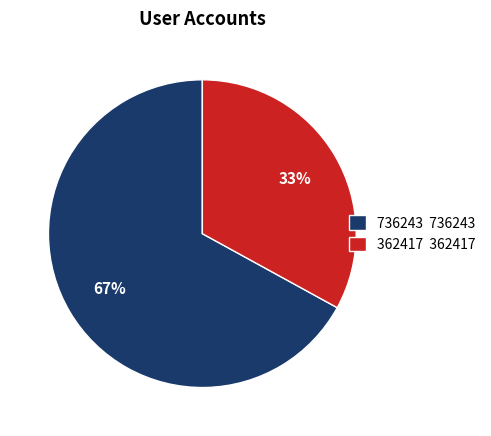

Is it true that 736243 is 74% of the pie?

False